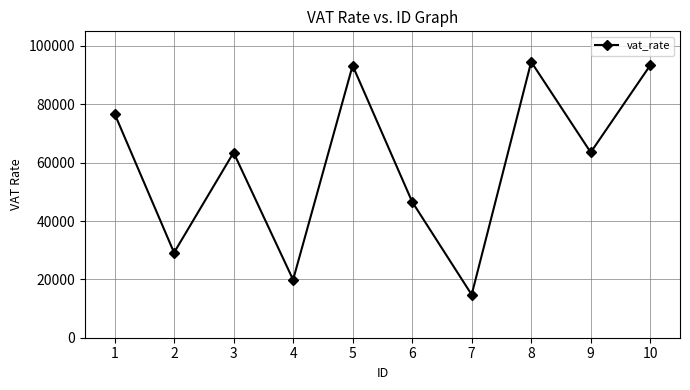

Where does the data first go above 63521?

1